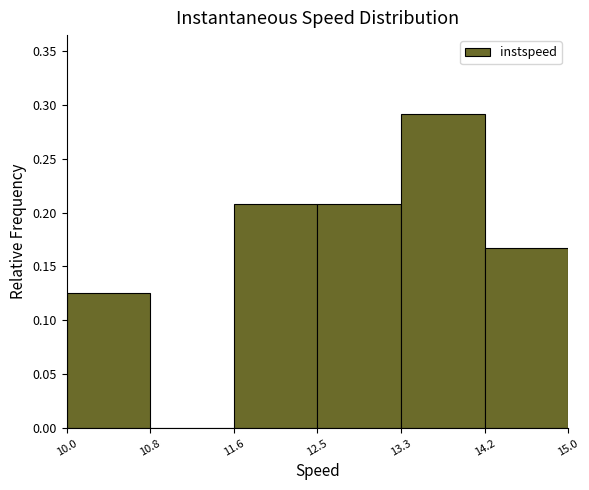

Reading left to right, list every bar in this chart as the range it spans on the x-axis followed by its height. The values are not printed on the chart, so give them approximately, as read against the axis.

10.0 to 10.8: 0.125
10.8 to 11.6: 0
11.6 to 12.5: 0.210
12.5 to 13.3: 0.210
13.3 to 14.2: 0.290
14.2 to 15.0: 0.165